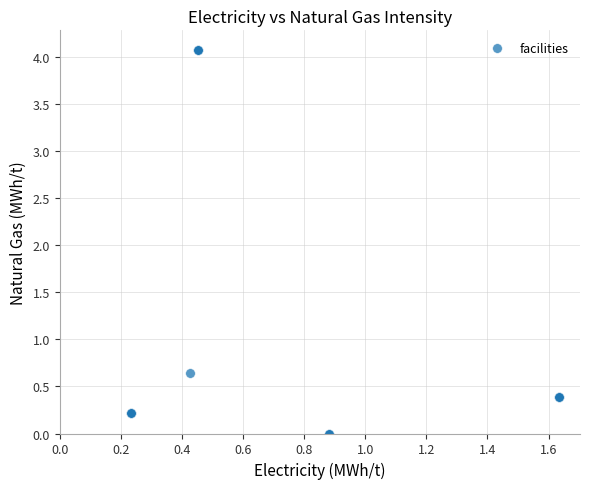

What Y value in the scatter plot is closest to 2?

0.6